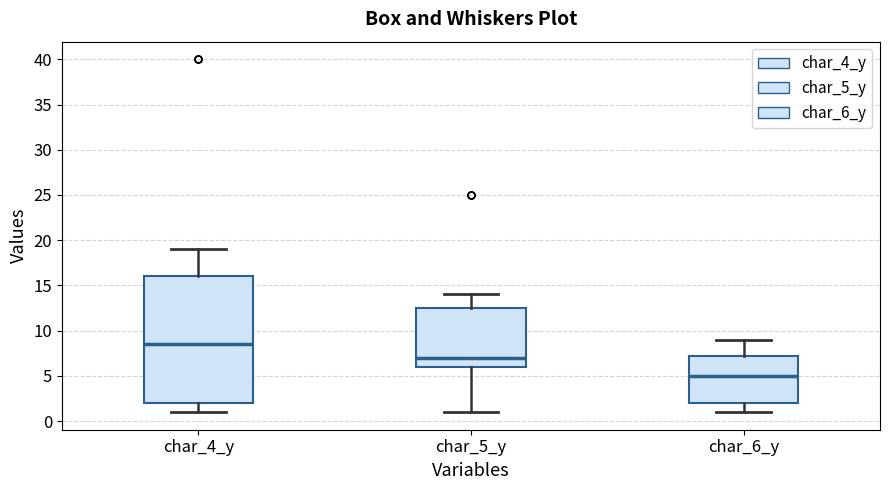

Comparing the boxes themselves (not the whiskers), which one is the tallest?

char_4_y